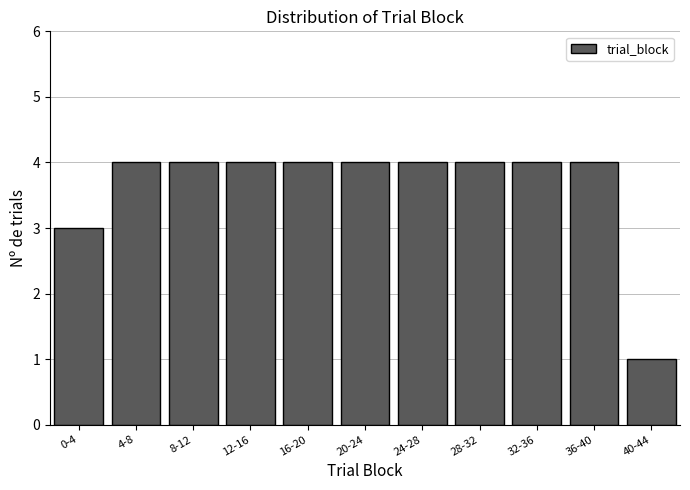

Reading left to right, list all the values displayed in this chart.

0-4=3	4-8=4	8-12=4	12-16=4	16-20=4	20-24=4	24-28=4	28-32=4	32-36=4	36-40=4	40-44=1